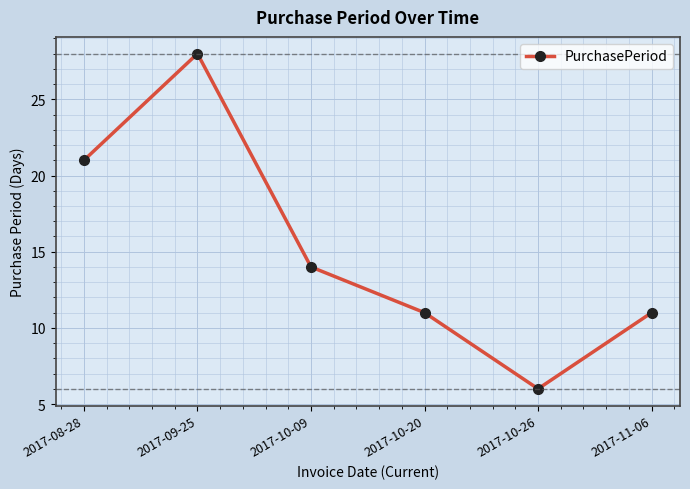

Does the chart have visible grid lines?

Yes